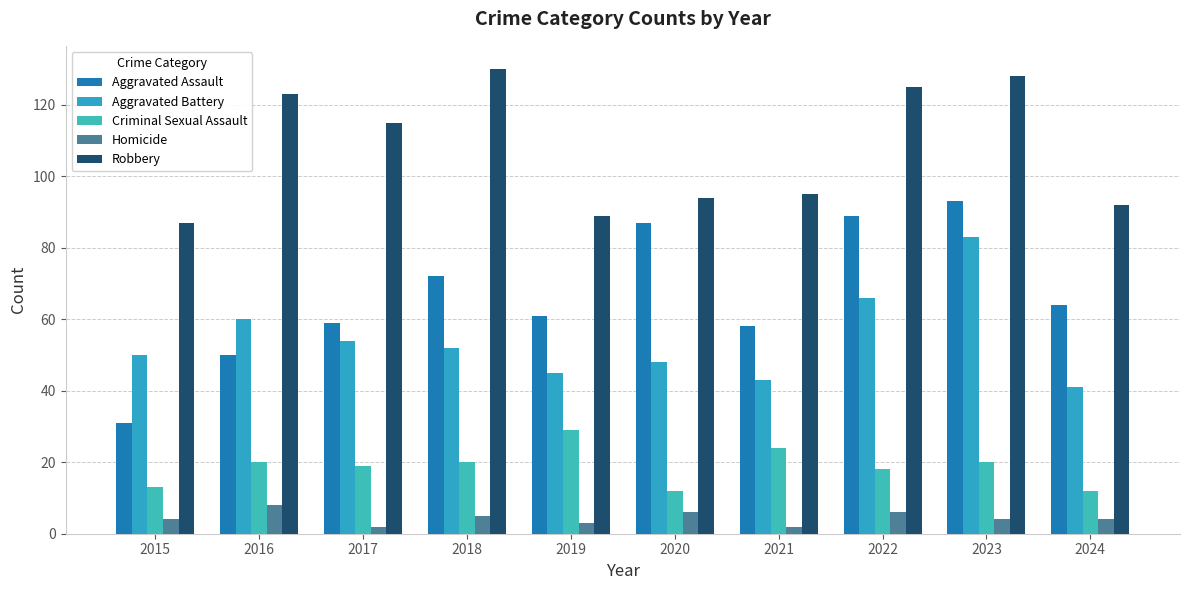

Where is Robbery nearest to the value 108?

2017